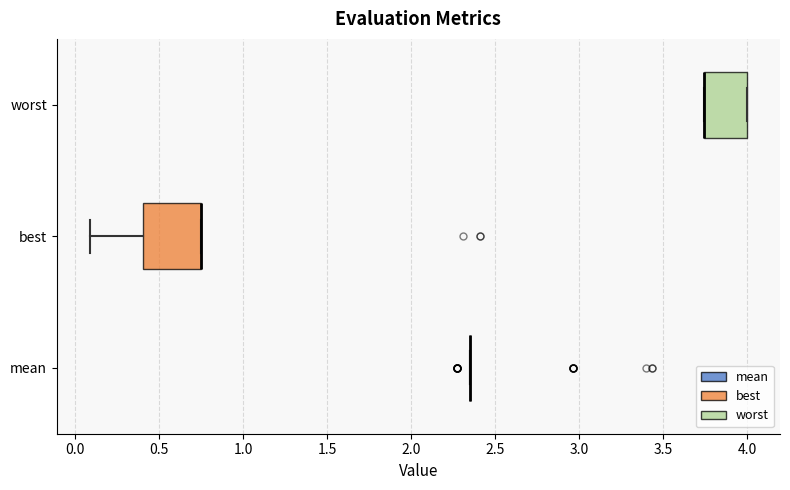

Which box is the widest, from its left edge to its right edge?

best